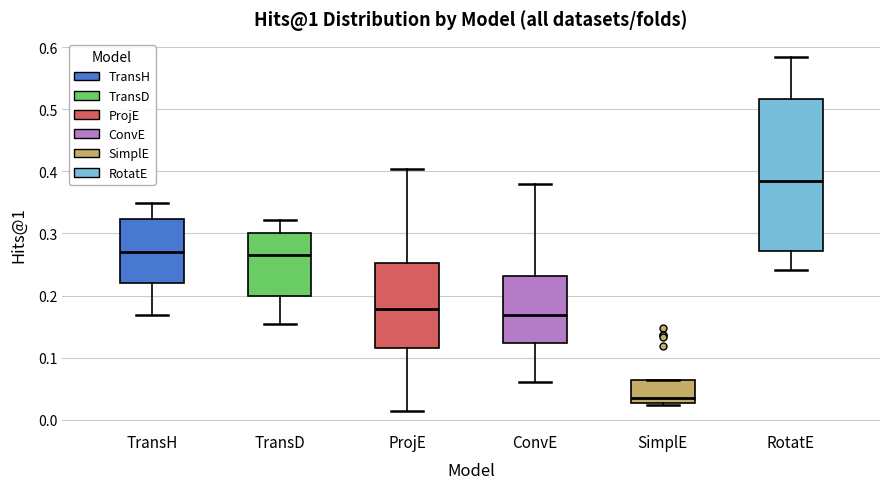

Which box's median line is the lowest?

SimplE